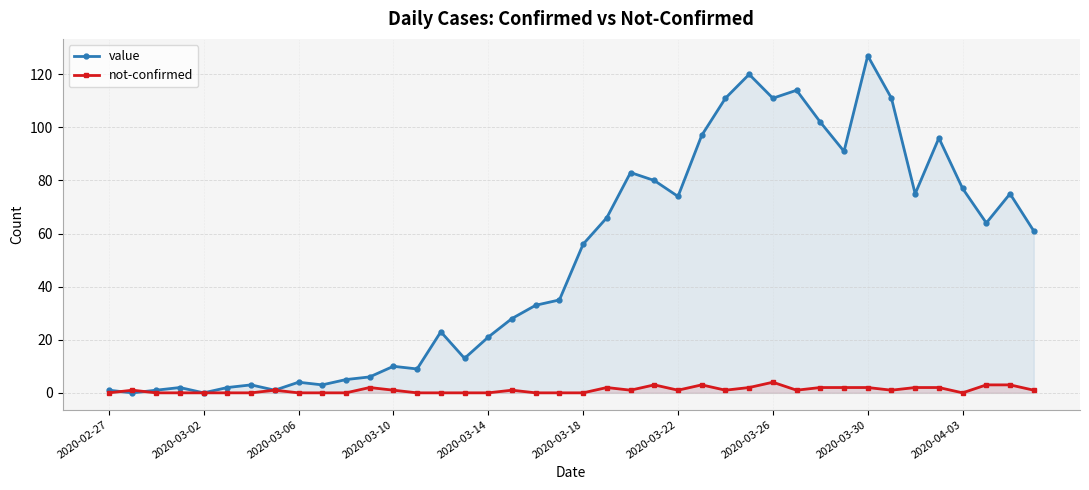

Where does the not-confirmed series first go above 1?

11